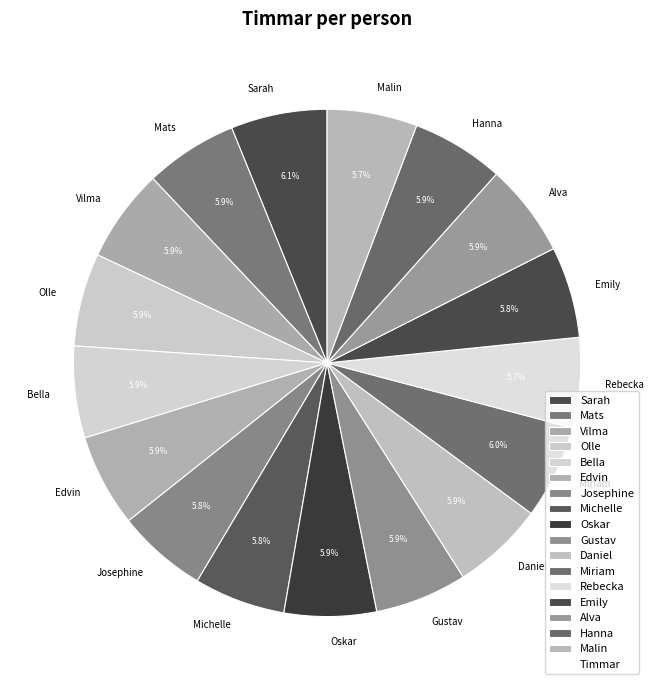

Count the number of slices in the pie.

17